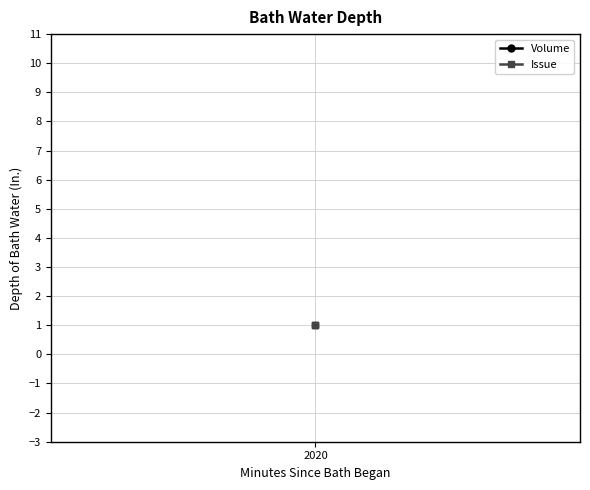

The value of Issue at 2020 is 1. True or false?

True